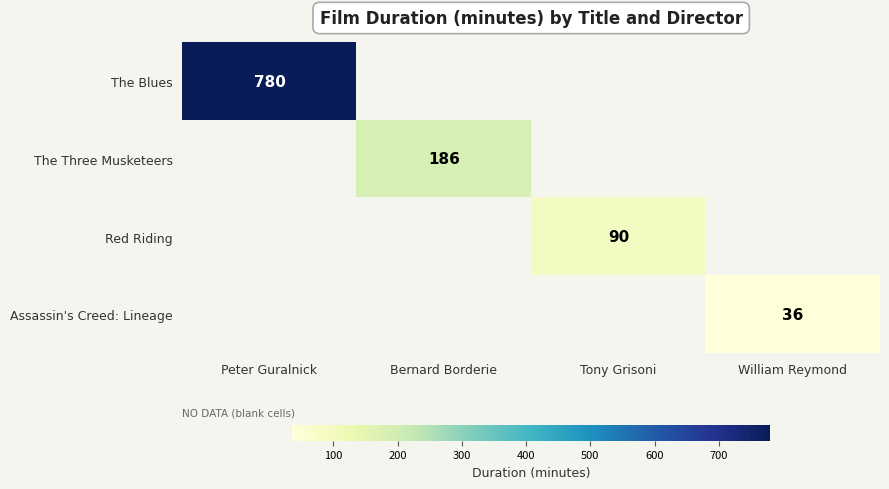

True or false: Assassin's Creed: Lineage has a value of 36 at William Reymond.

True